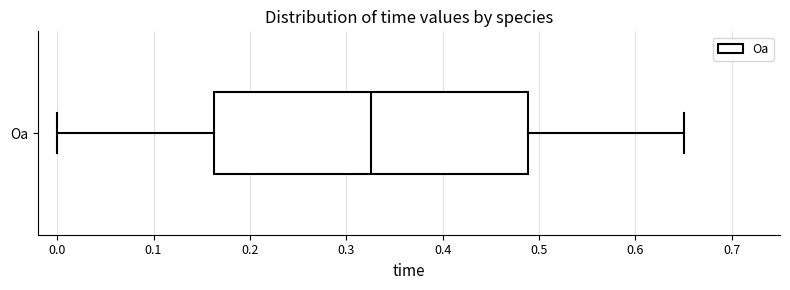

Transcribe this box plot: give where the median line is, the range the box spans, and where the two whiskers end, as read against the x-axis. The values are not printed on the chart, so give them approximately, as read against the axis.

median 0.33, box 0.16 to 0.49, whiskers 0.00 to 0.65